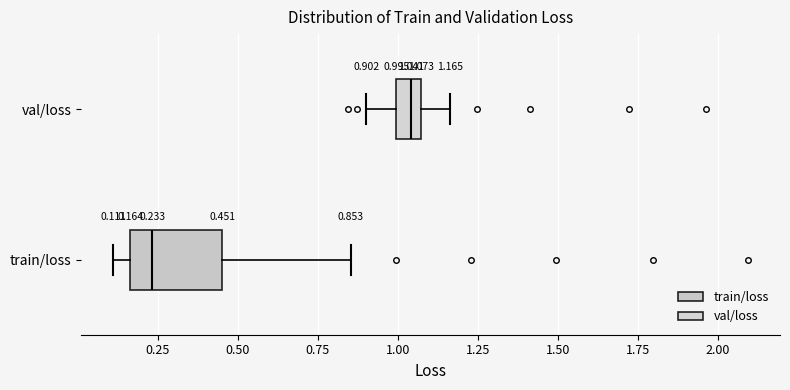

Comparing the boxes themselves (not the whiskers), which one is the widest?

train/loss